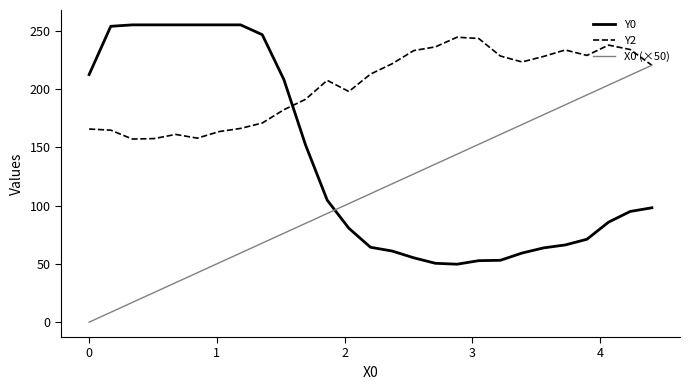

What is the maximum value shown in the chart?

255.0